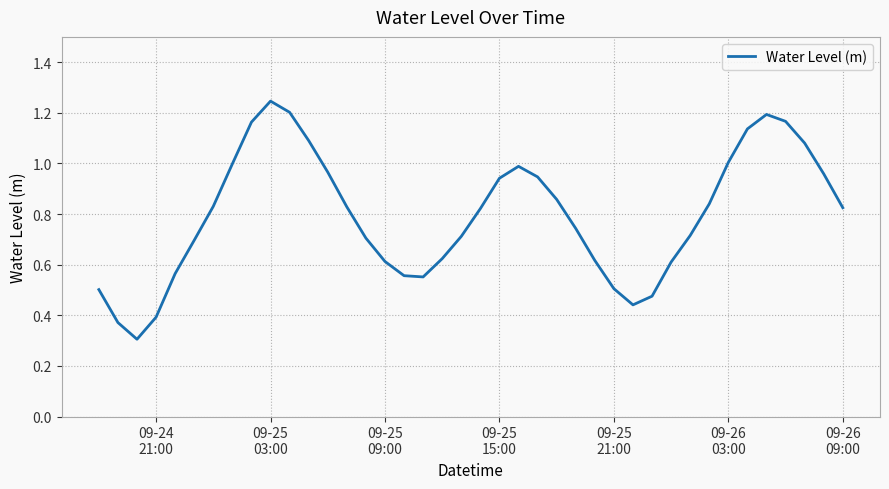

What is the minimum value shown in the chart?

0.3